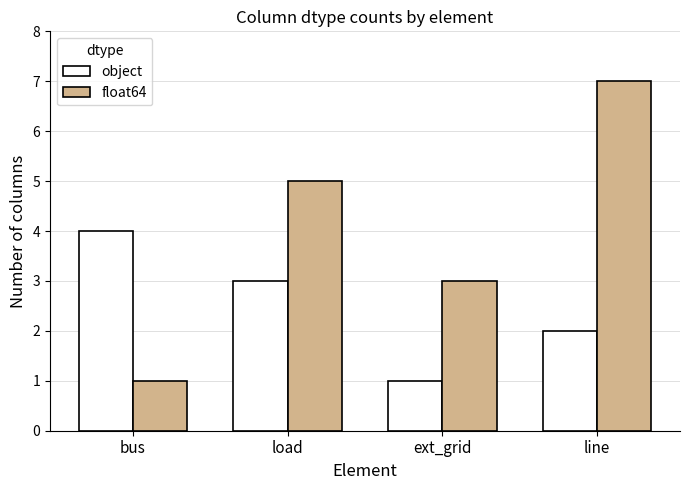

What is the maximum value shown in the chart?

7